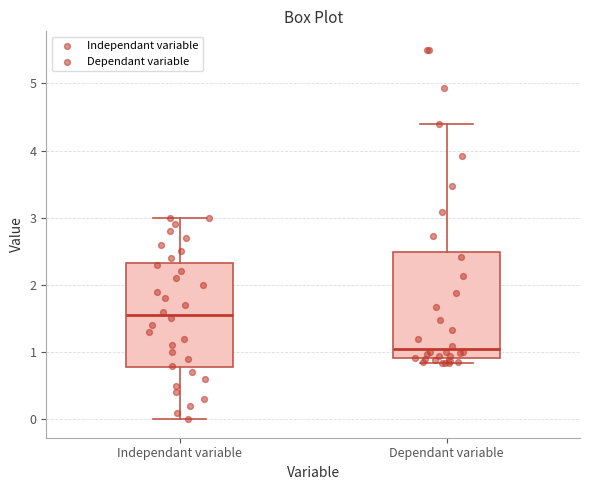

Reading left to right, read every box against the y-axis: the position of its median line, the range the box covers, and the ends of its whiskers. The values are not printed on the chart, so give them approximately, as read against the axis.

Independant variable: median 1.6, box 0.8 to 2.3, whiskers 0.0 to 3.0
Dependant variable: median 1.0, box 0.9 to 2.5, whiskers 0.8 to 4.4